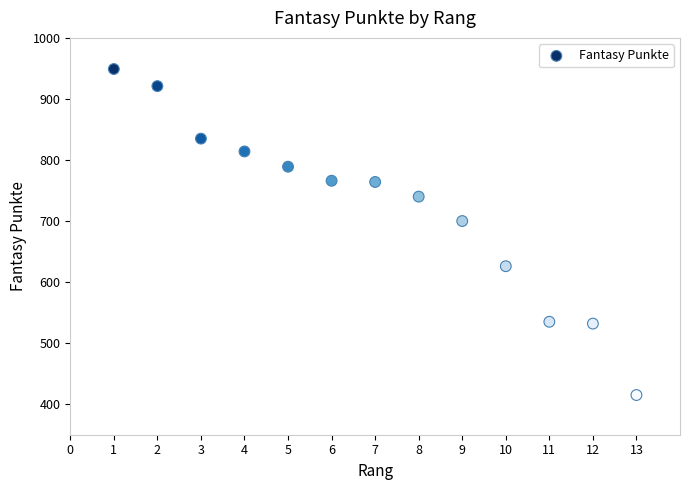

What Y value in the scatter plot is closest to 682?

700